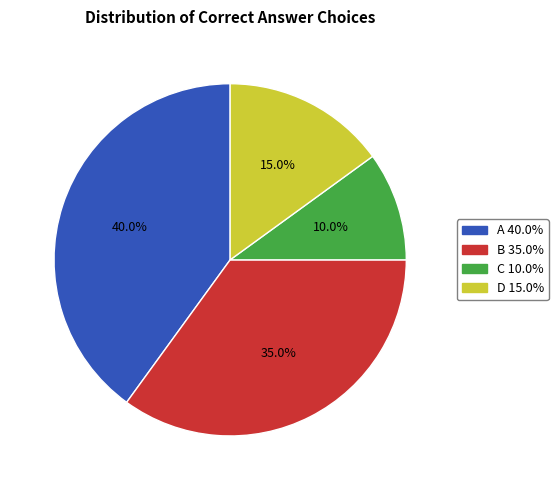

Approximately how many times larger is the value at D 15.0% compared to A 40.0%?

0.4